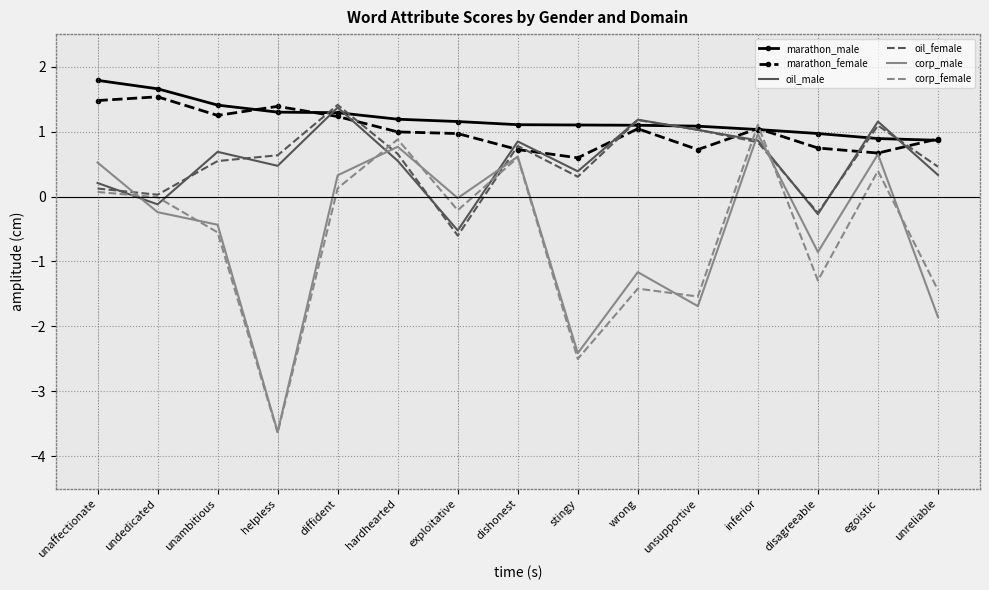

True or false: corp_female and marathon_male intersect in this chart.

True